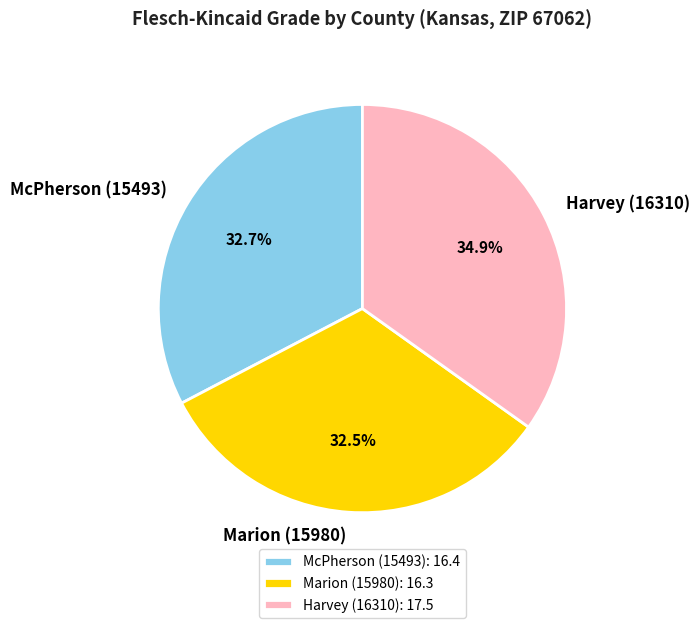

Combined, what portion of the pie is Harvey (16310) and McPherson (15493)?

67.5%